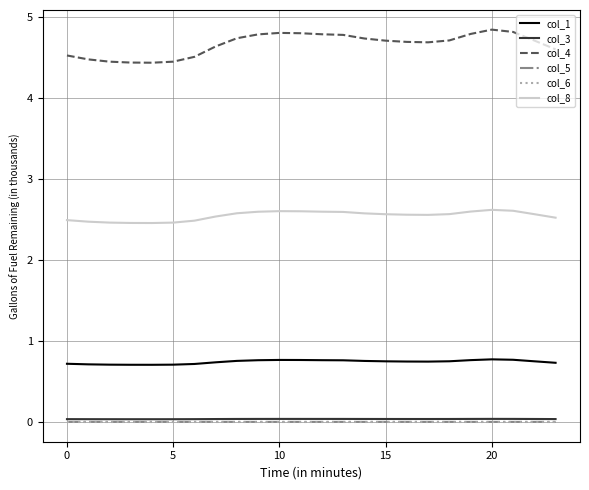

Which series has the largest total across all categories?

col_4